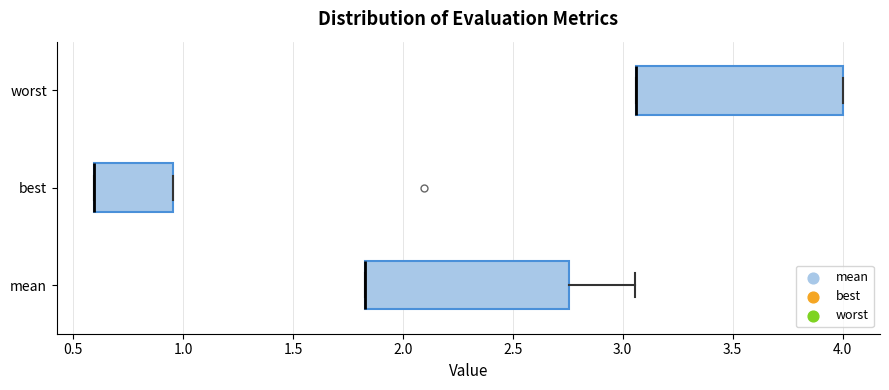

Where is the right edge of the box for mean on the x-axis? The values are not printed on the chart, so give them approximately, as read against the axis.

2.75